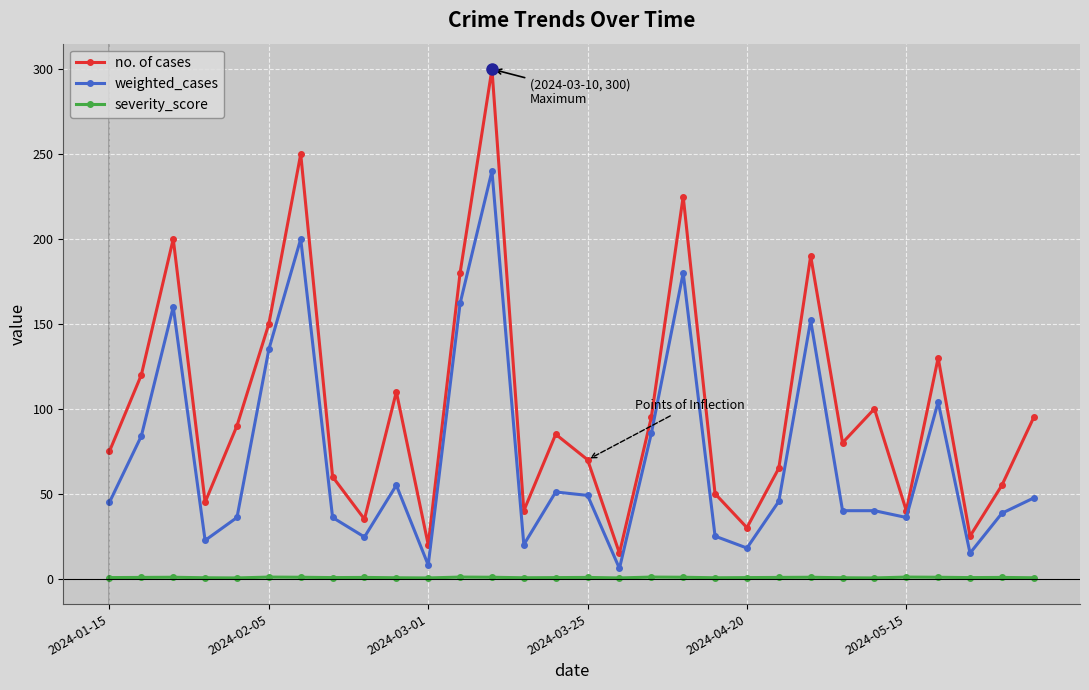

What is the difference between the maximum and second lowest values in the no. of cases series?

280.0